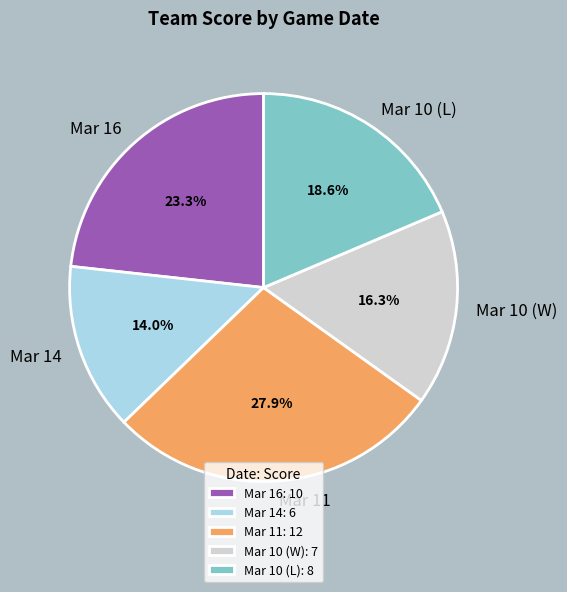

Count the number of slices in the pie.

5